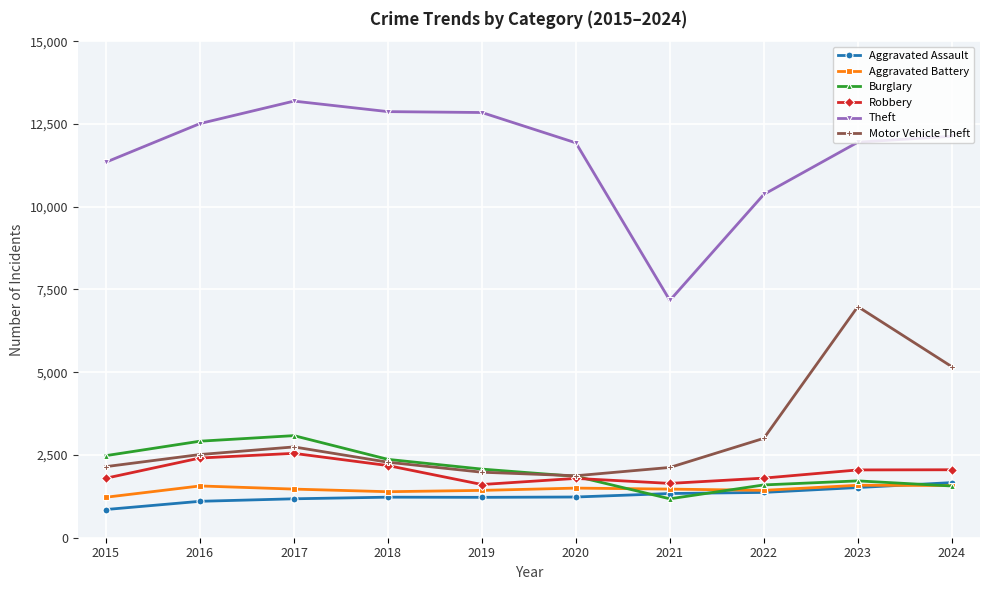

What is the smallest value displayed?

852